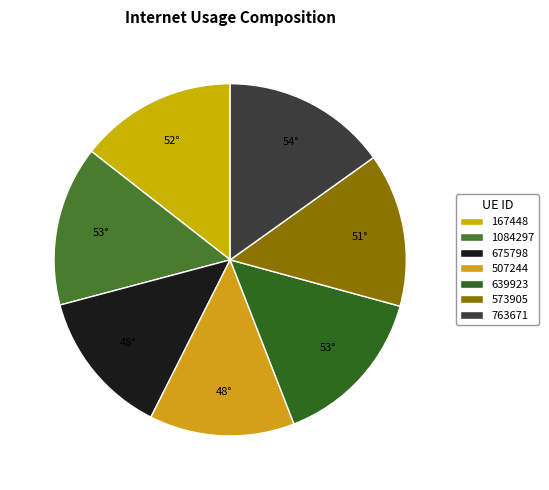

What is the total percentage of 639923 and 763671?

30.0%